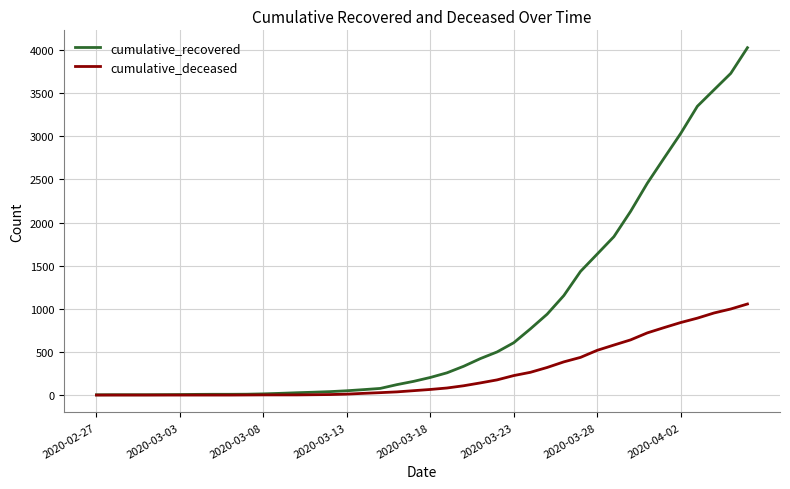

Rank the series by their average value, from highest to lowest.

cumulative_recovered, cumulative_deceased